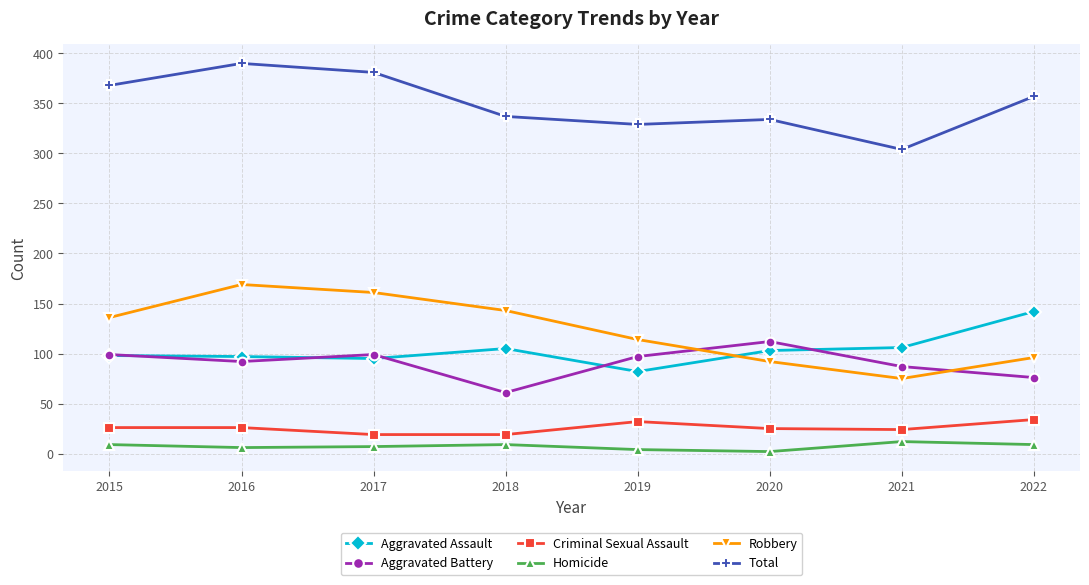

What is the average value of the Total series?

350